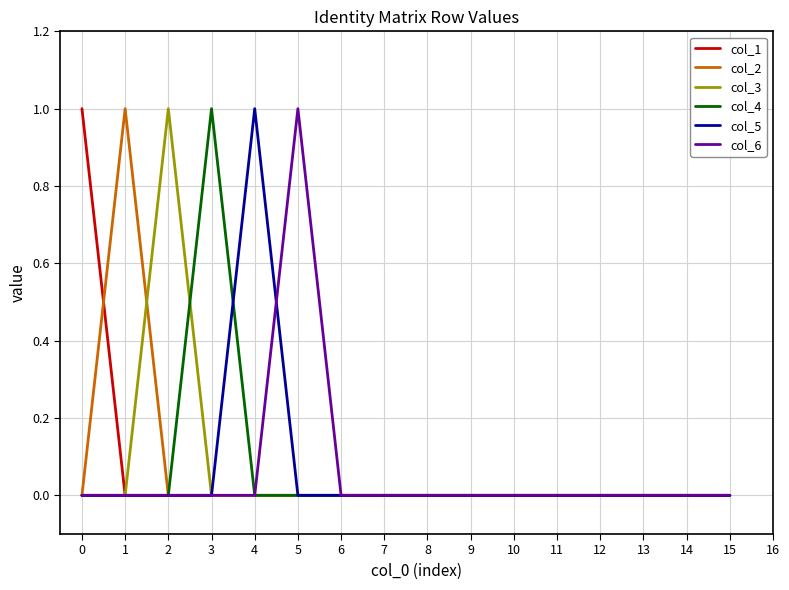

True or false: col_3 has a value of 2 at 1.

False